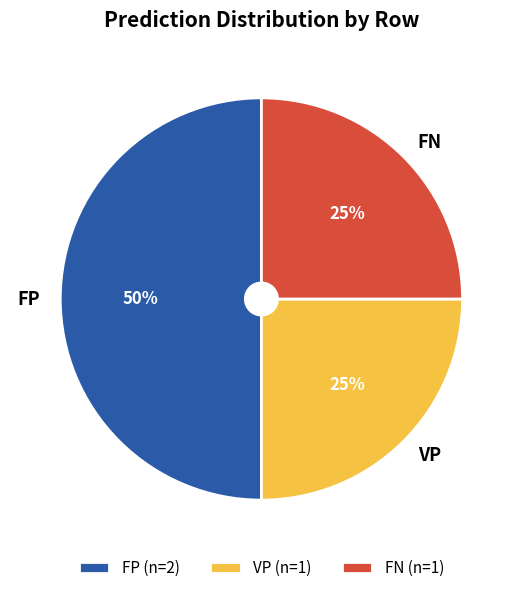

What is the ratio of the value at VP to the value at FN?

1.0